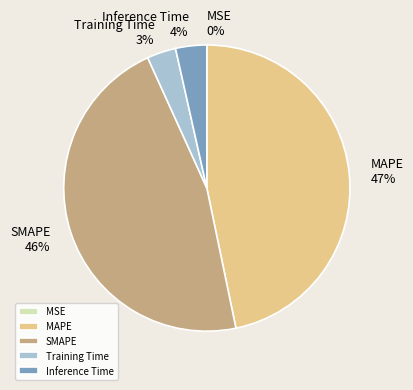

The MAPE slice represents 61% of the pie. True or false?

False